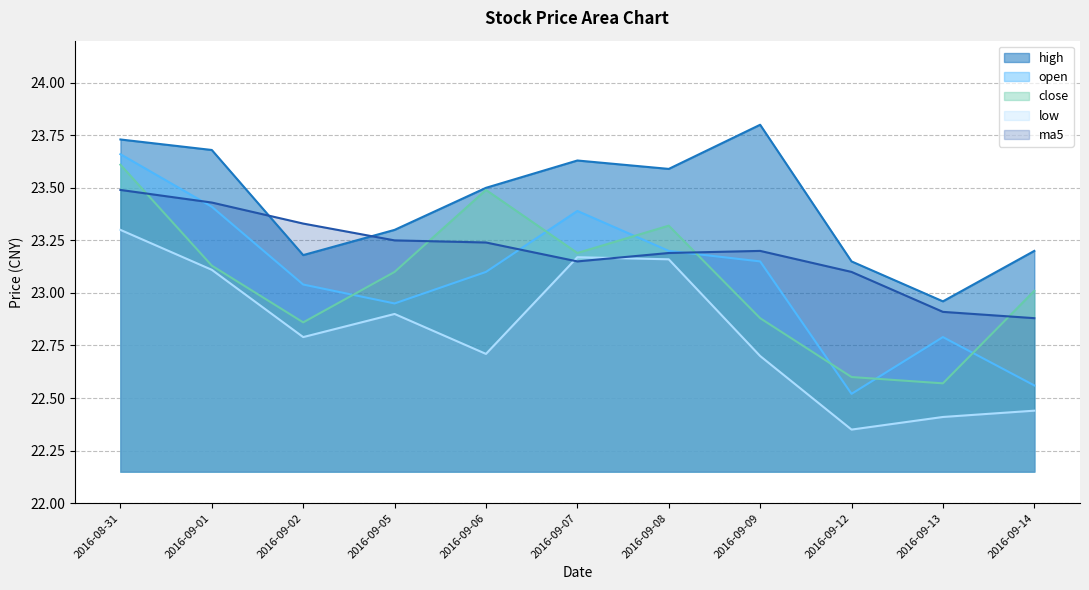

True or false: open has a value of 23.1 at 2016-09-06.

True